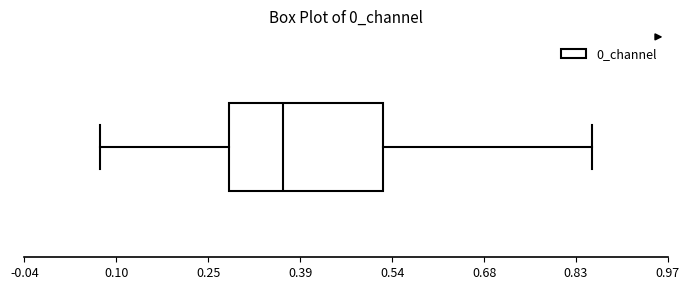

Read this box plot against the x-axis: the position of the median line, the range covered by the box, and the ends of both whiskers. The values are not printed on the chart, so give them approximately, as read against the axis.

median 0.36, box 0.28 to 0.52, whiskers 0.08 to 0.86